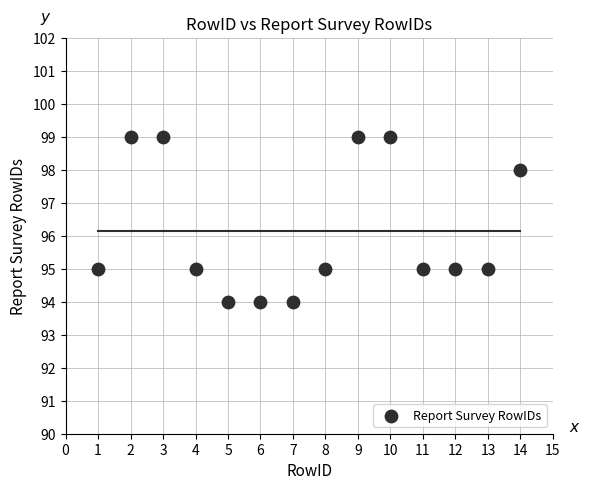

What is the range of Y values (max minus min)?

5